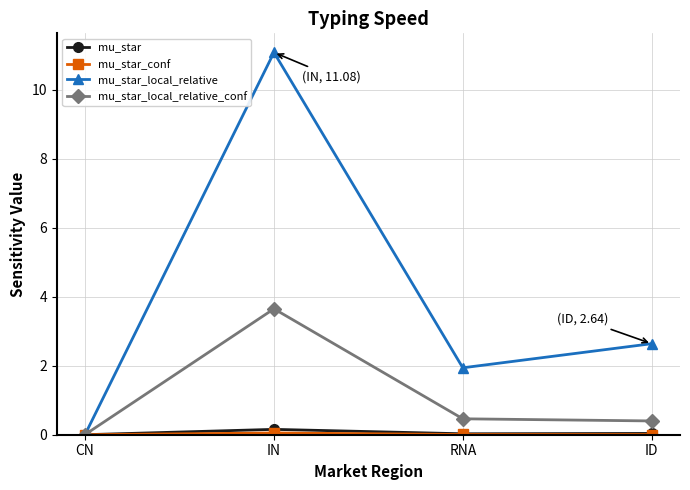

What is the average value of the mu_star_local_relative series?

3.9